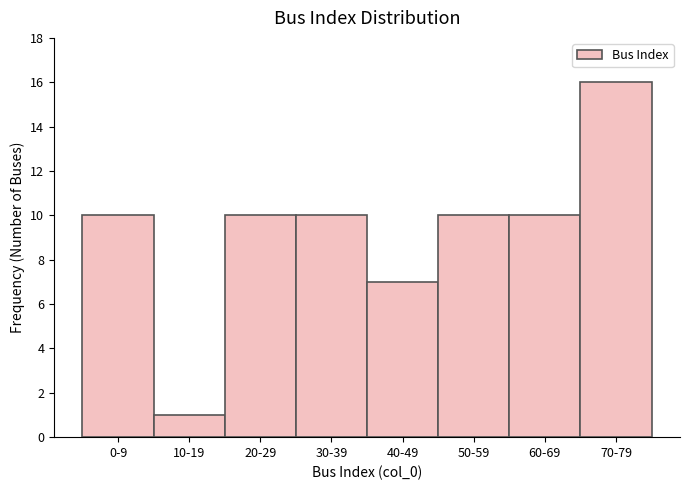

Reading left to right, list all the values displayed in this chart.

0-9=10	10-19=1	20-29=10	30-39=10	40-49=7	50-59=10	60-69=10	70-79=16